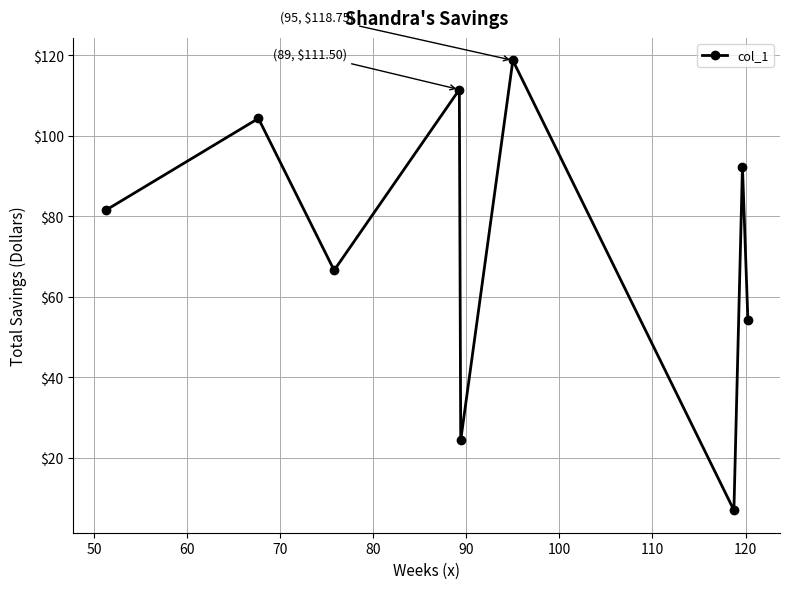

What is the average value?

73.4